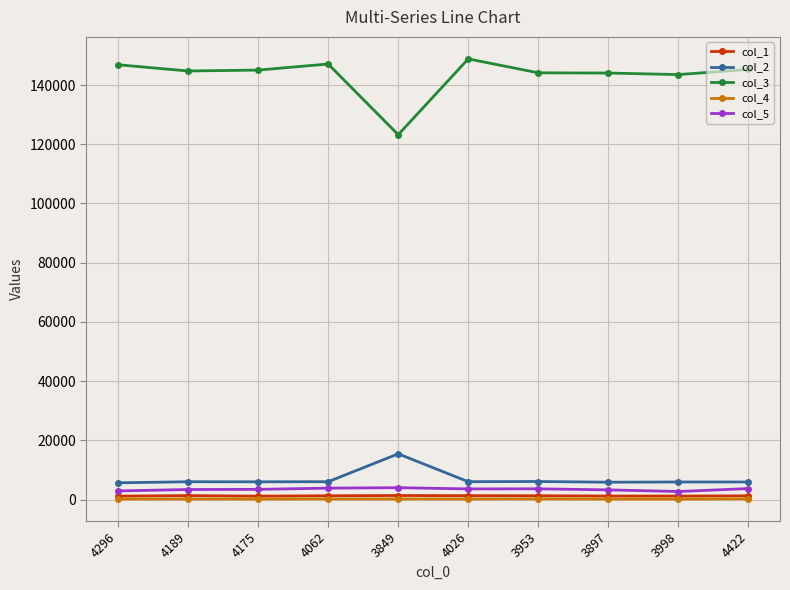

What is the sum of the col_4 values at 3998 and 4296?

414